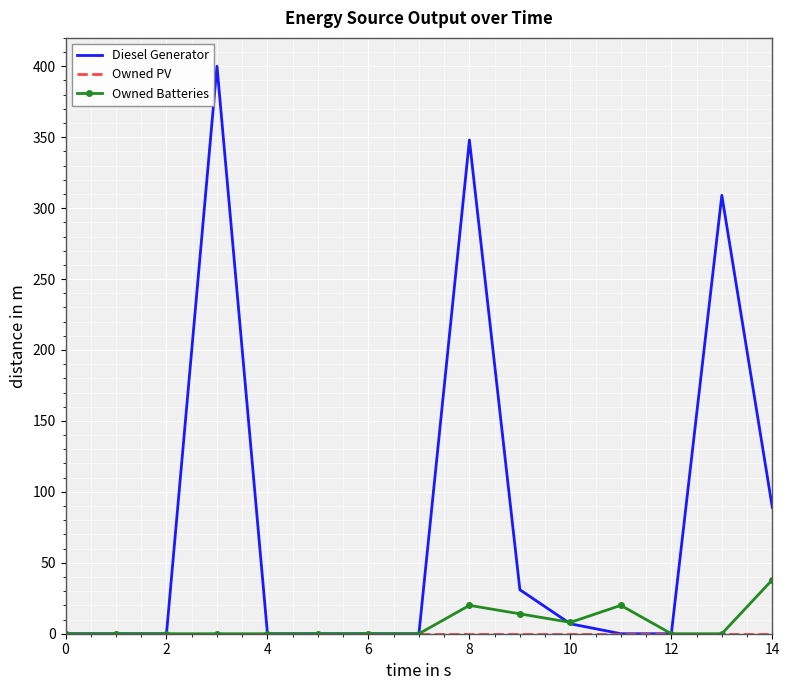

Count the Owned Batteries values in the range 0 to 14.

12